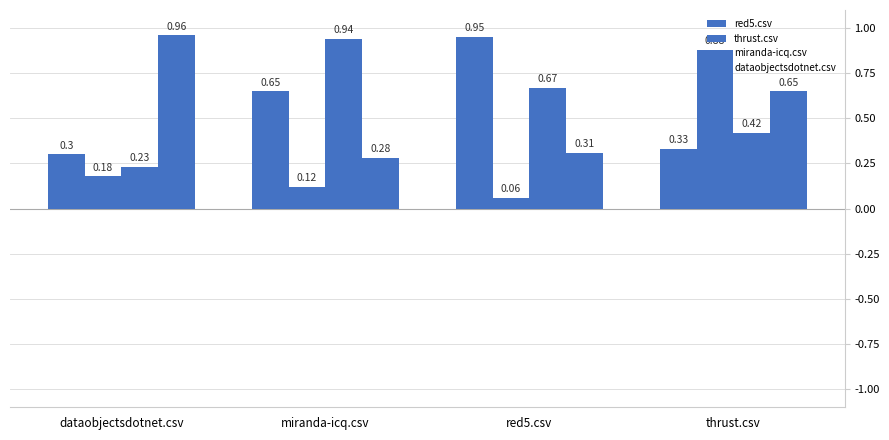

How many bars are there in each group?

4